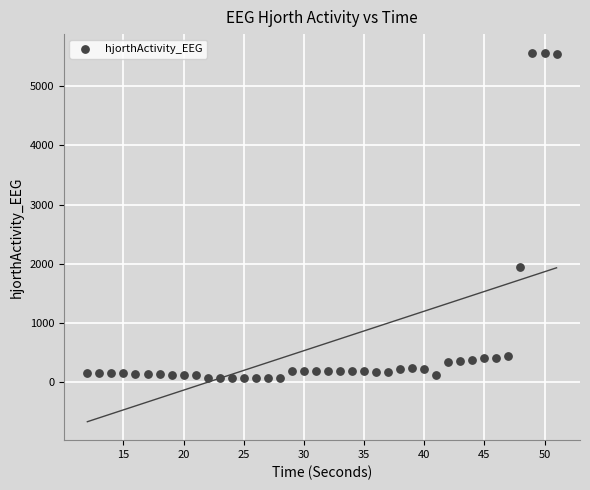

What Y value in the scatter plot is closest to 2816?

1940.6